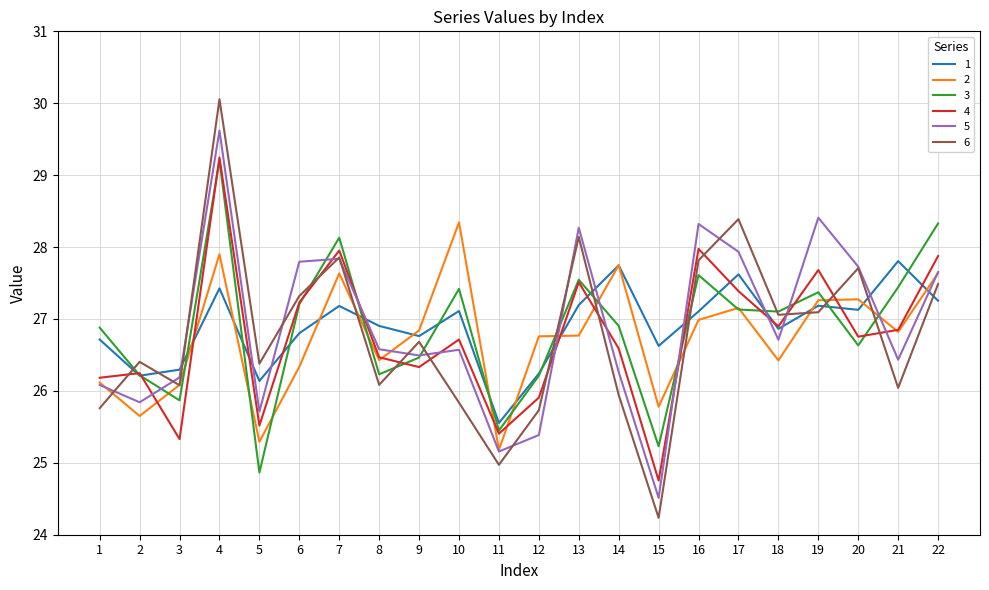

Which series changed the most between 9 and 15?

6